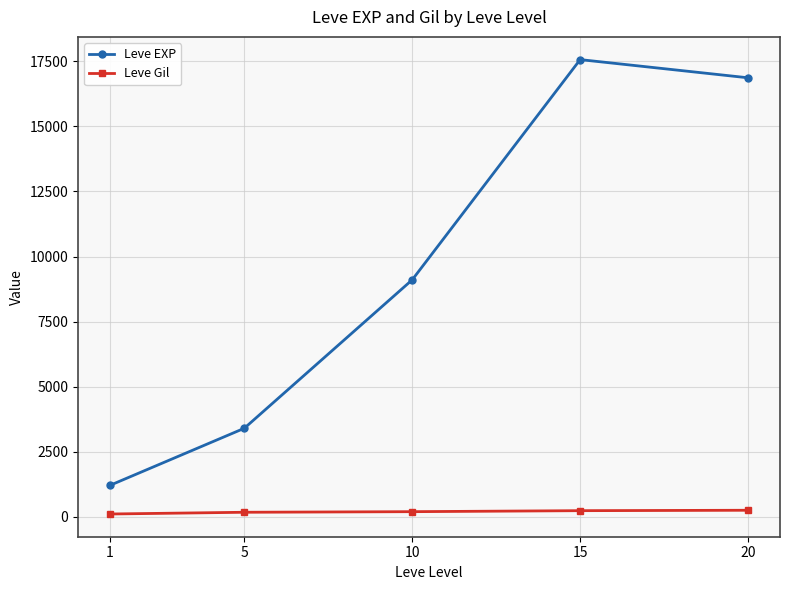

What value does the Leve Gil series have at 10?

202.8